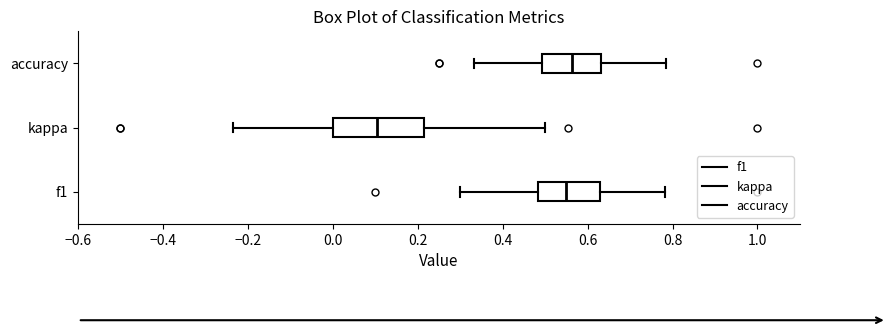

Comparing the boxes themselves (not the whiskers), which one is the widest?

kappa